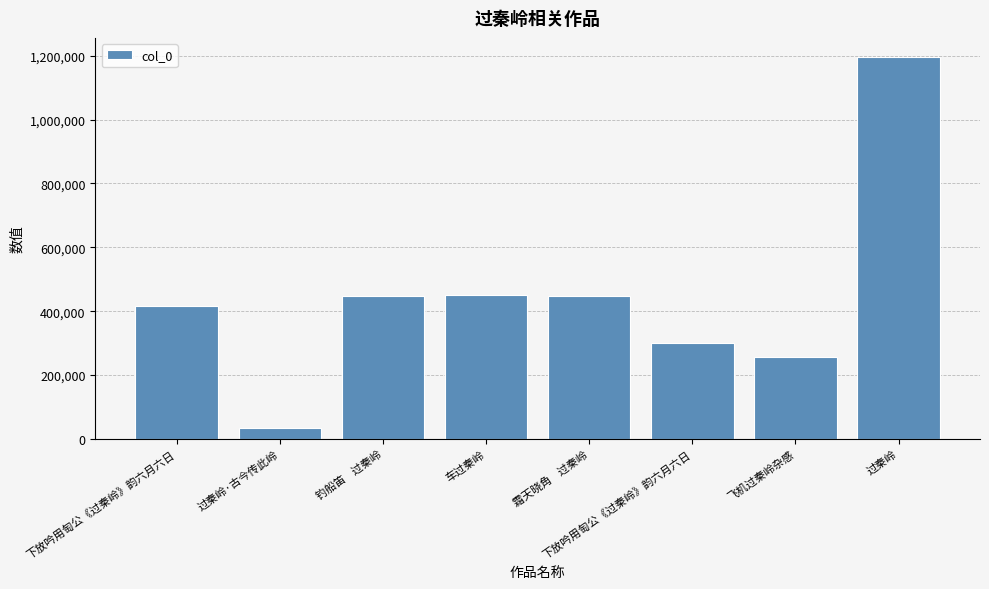

How many bars are there in total?

8